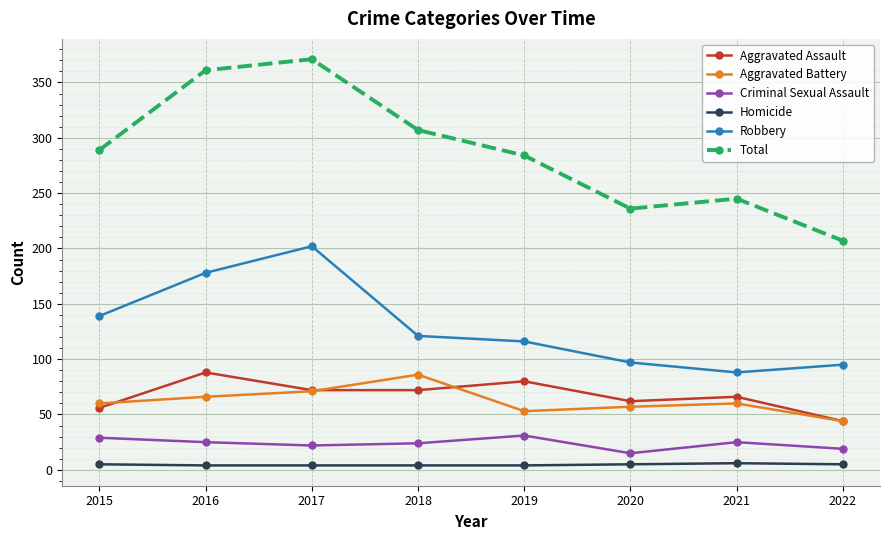

True or false: Aggravated Battery has more than 2 interior local peaks.

False